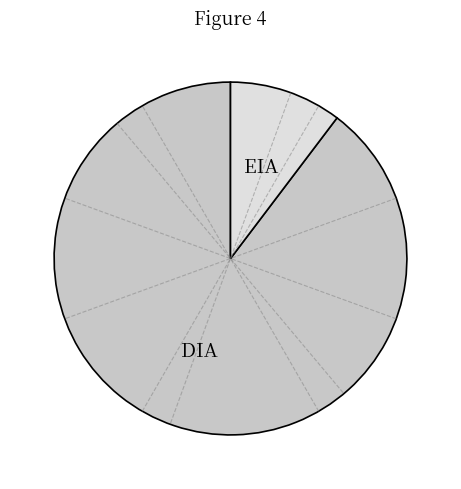

Is there any slice that represents more than half of the pie?

Yes